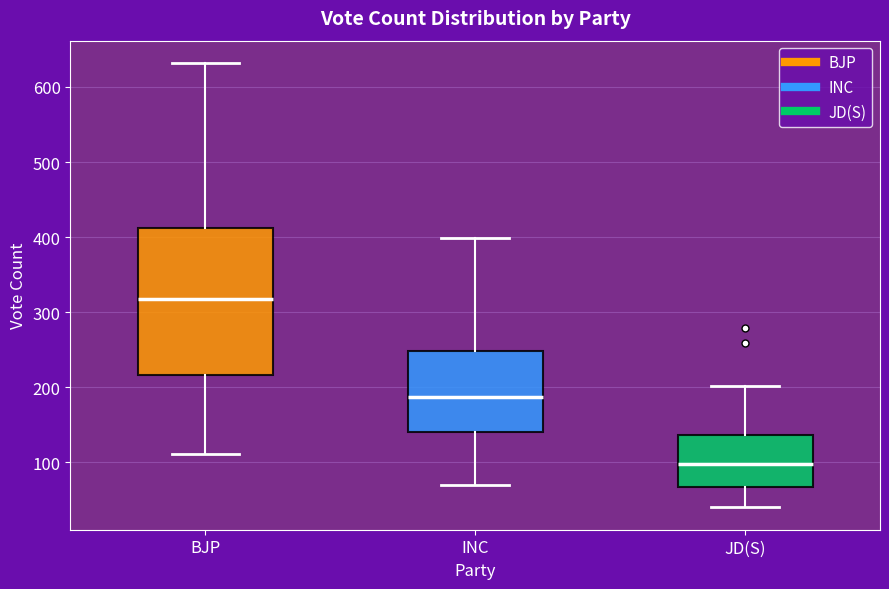

Where is the lower edge of the box for INC on the y-axis? The values are not printed on the chart, so give them approximately, as read against the axis.

140